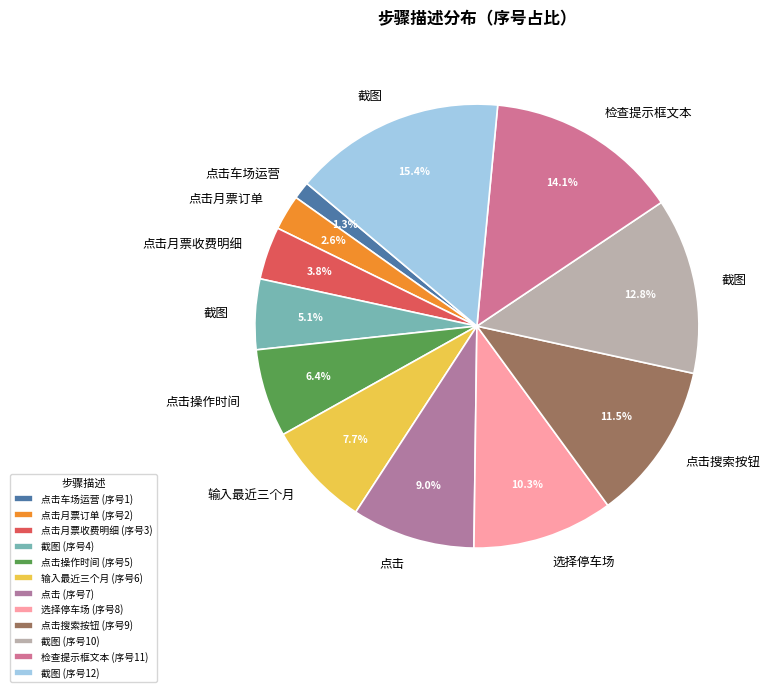

Count the number of slices in the pie.

12